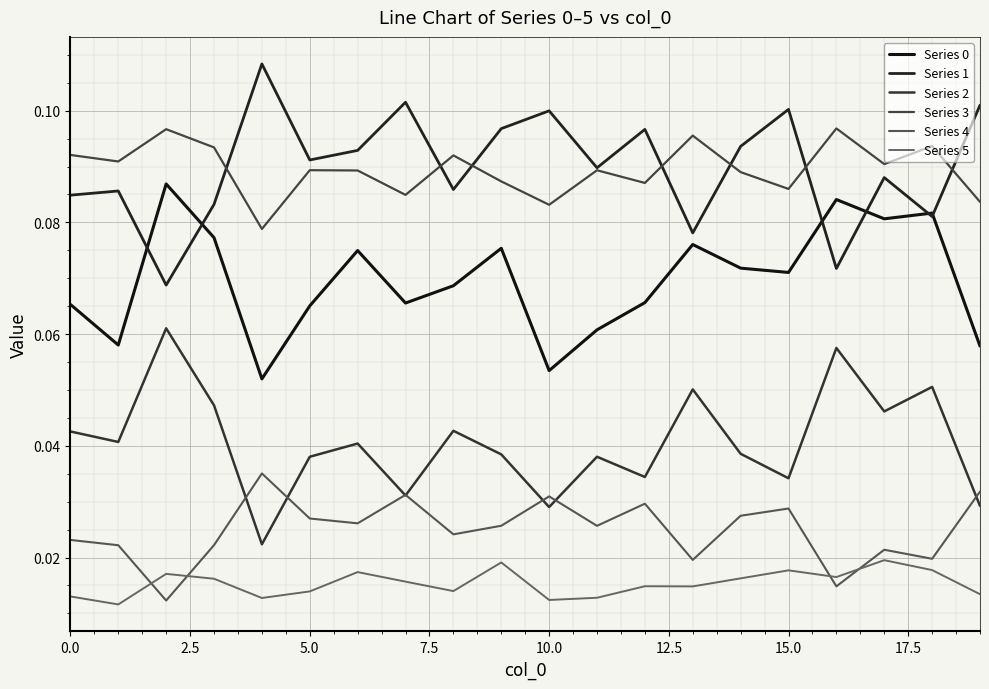

True or false: Series 3 and Series 1 intersect in this chart.

True